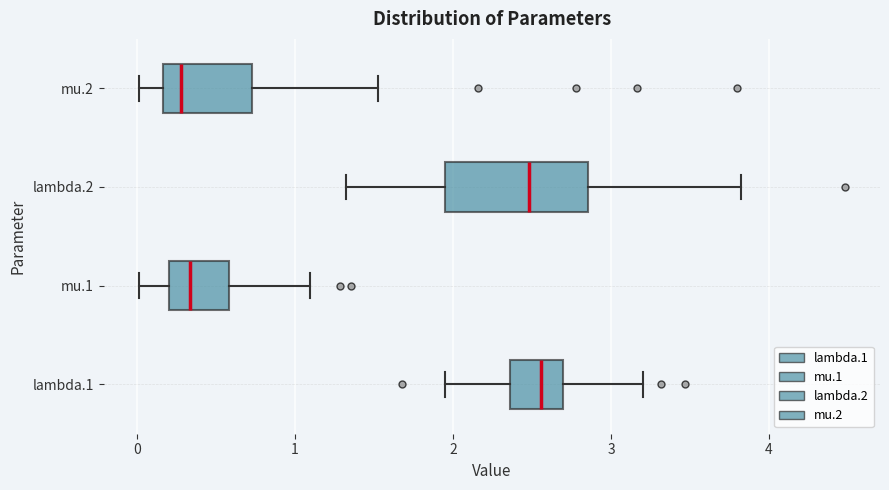

Reading bottom to top, transcribe this box plot: for each box, give where its median line is, the range the box spans, and where its two whiskers end, as read against the x-axis. The values are not printed on the chart, so give them approximately, as read against the axis.

lambda.1: median 2.6, box 2.4 to 2.7, whiskers 1.9 to 3.2
mu.1: median 0.3, box 0.2 to 0.6, whiskers 0.0 to 1.1
lambda.2: median 2.5, box 2.0 to 2.9, whiskers 1.3 to 3.8
mu.2: median 0.3, box 0.2 to 0.7, whiskers 0.0 to 1.5